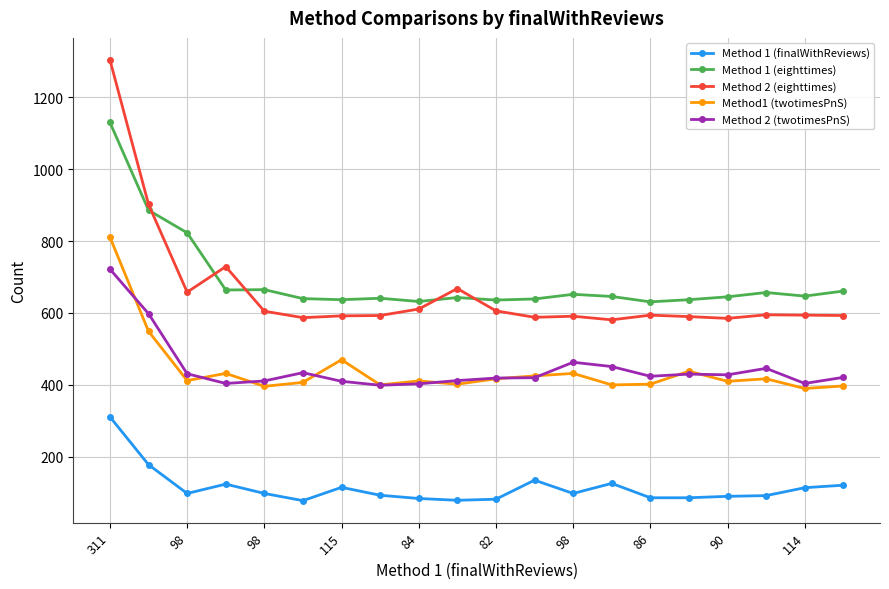

What is the minimum value shown in the chart?

78